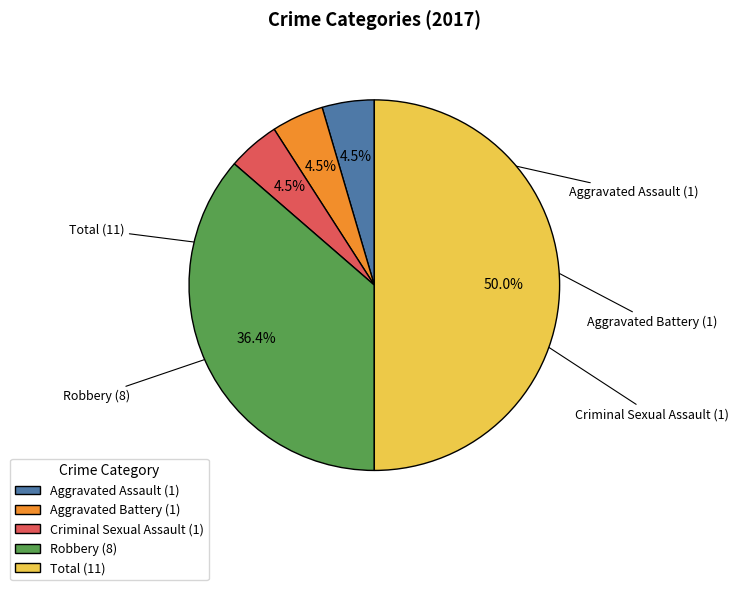

What is the largest slice in the pie chart?

Total (11)